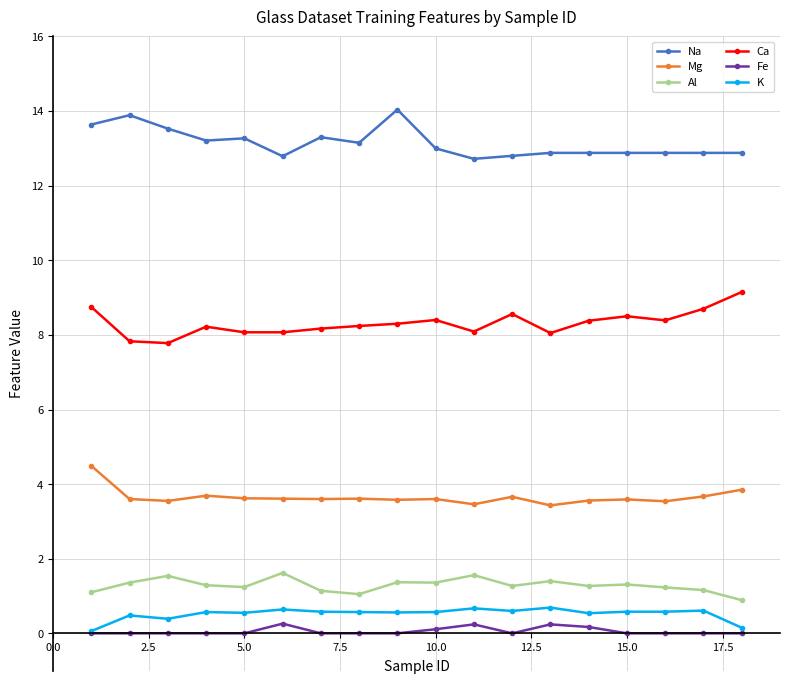

True or false: K and Mg intersect in this chart.

False